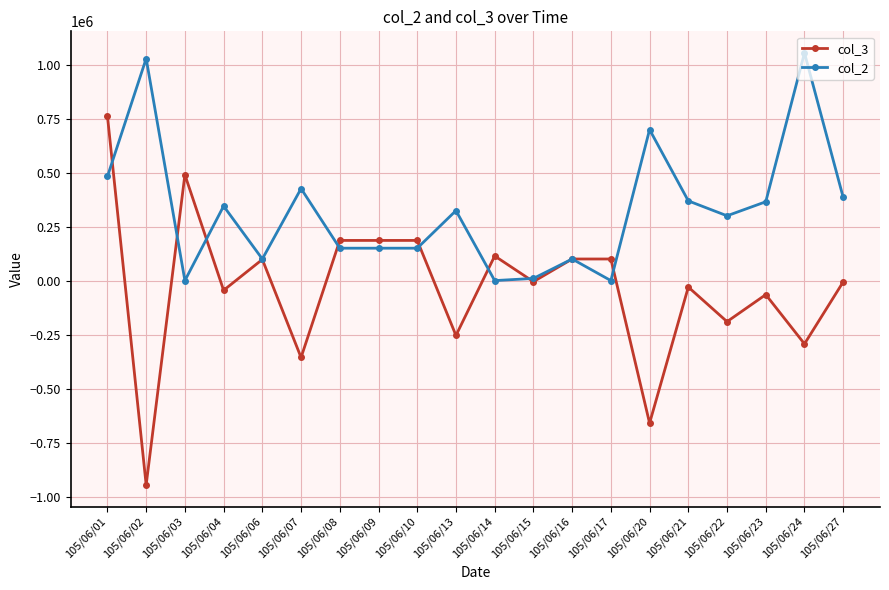

What is the minimum value shown in the chart?

-946000